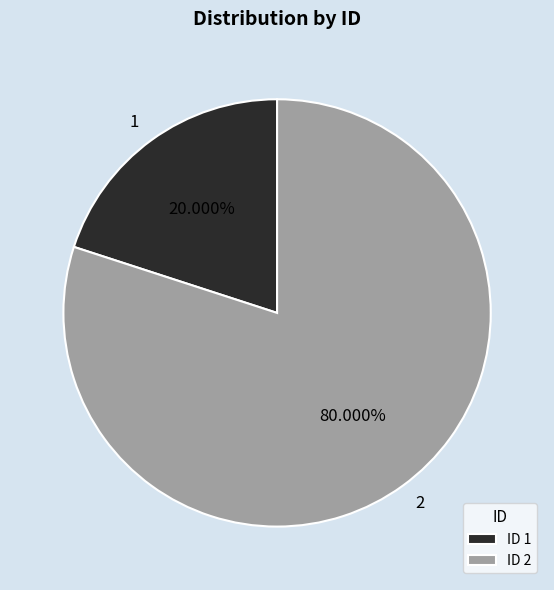

What is the smallest slice in the pie chart?

ID 1